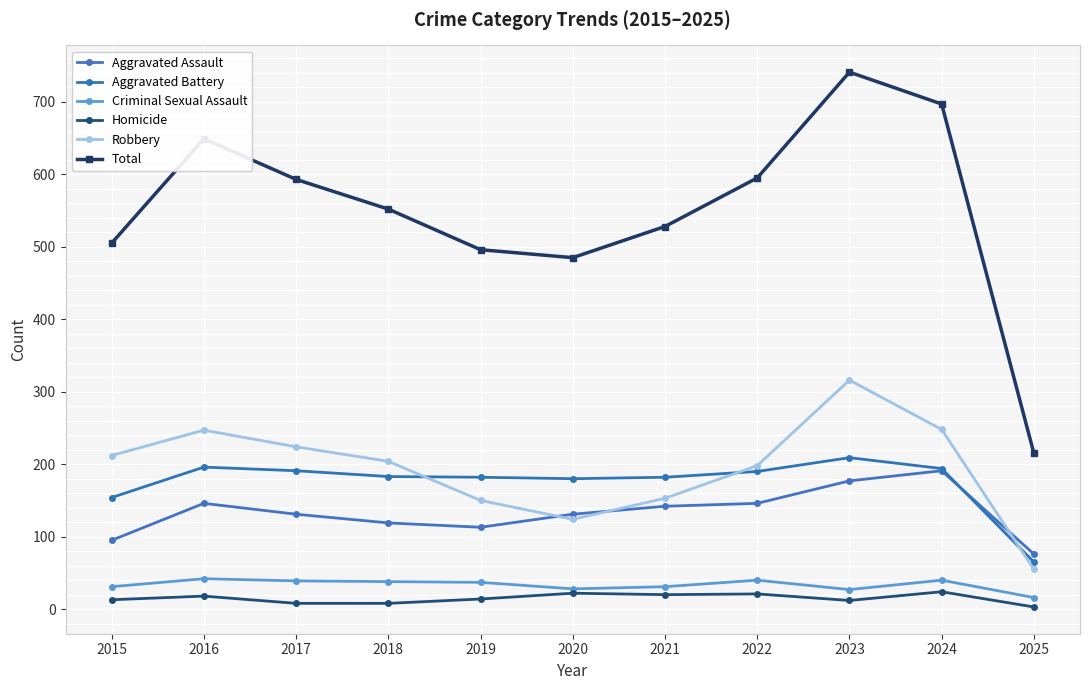

How many values in the Aggravated Battery series are below 183?

5